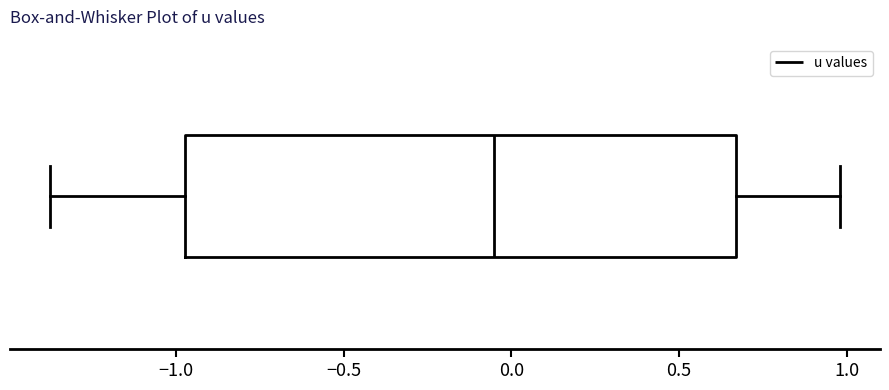

Read this box plot against the x-axis: the position of the median line, the range covered by the box, and the ends of both whiskers. The values are not printed on the chart, so give them approximately, as read against the axis.

median -0.05, box -0.95 to 0.65, whiskers -1.40 to 1.00